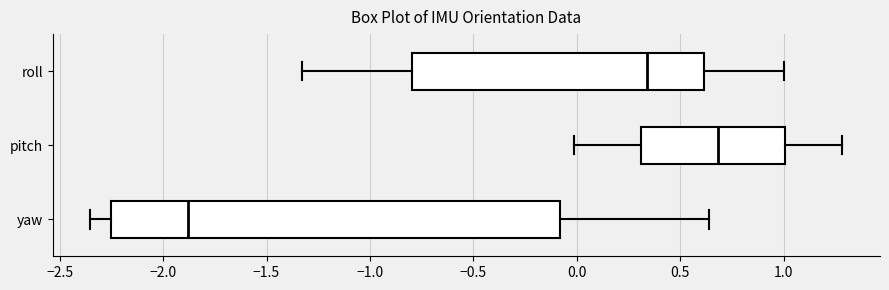

Reading bottom to top, transcribe this box plot: for each box, give where its median line is, the range the box spans, and where its two whiskers end, as read against the x-axis. The values are not printed on the chart, so give them approximately, as read against the axis.

yaw: median -1.90, box -2.25 to -0.10, whiskers -2.35 to 0.65
pitch: median 0.70, box 0.30 to 1.00, whiskers 0.00 to 1.30
roll: median 0.35, box -0.80 to 0.60, whiskers -1.35 to 1.00